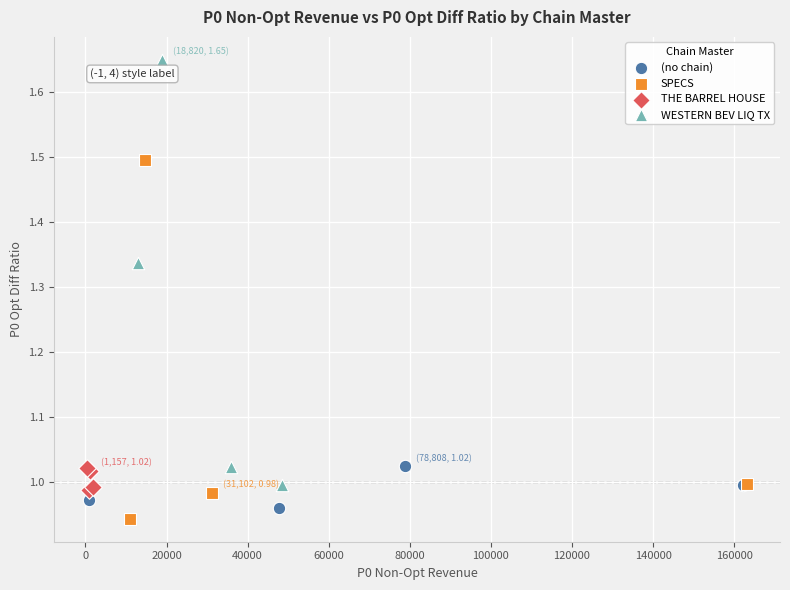

Which series contains the lowest Y value?

SPECS